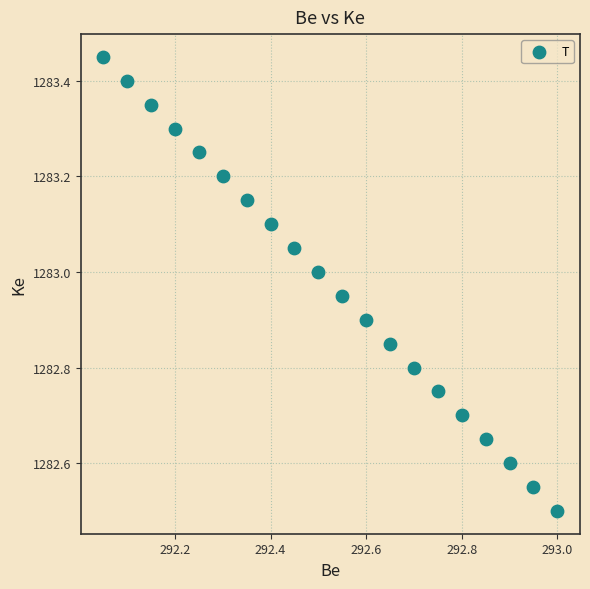

What is the range of X values (max minus min)?

1.0